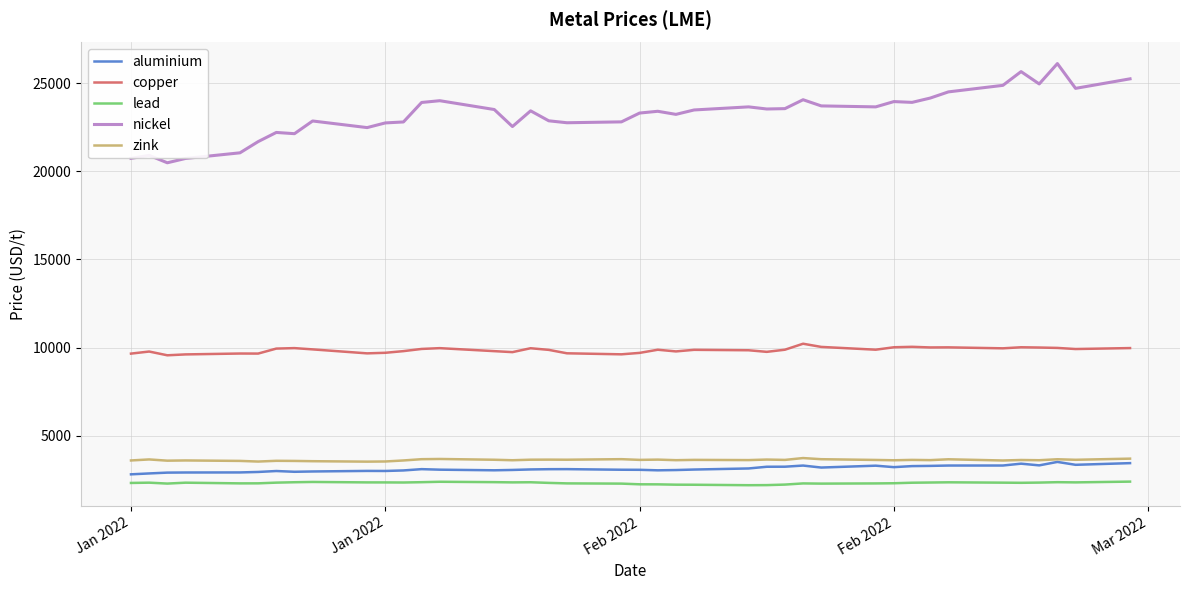

Which series has the largest range (max minus min)?

nickel